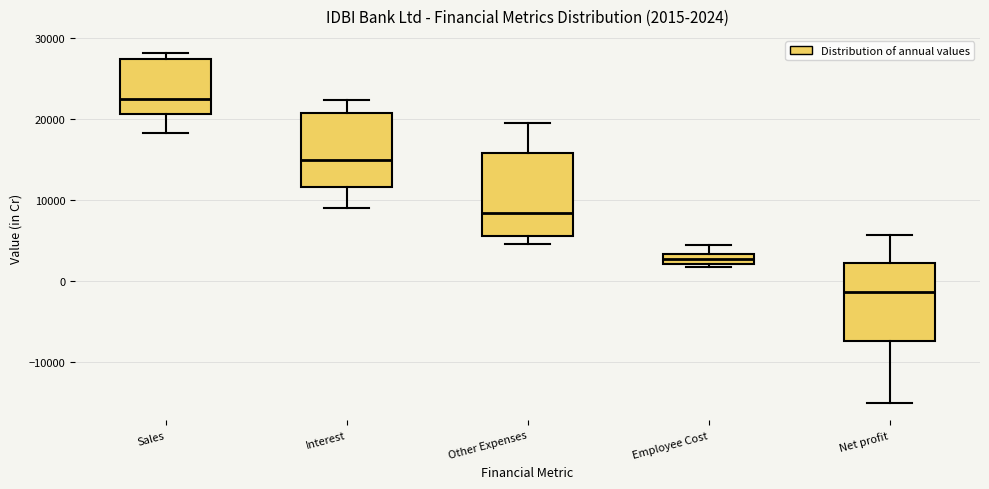

Which box's median line is the highest?

Sales